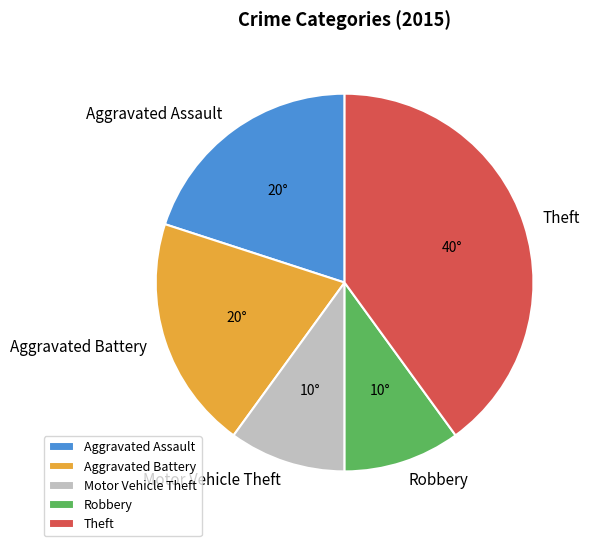

Combined, do Aggravated Assault and Theft account for over 50%?

Yes